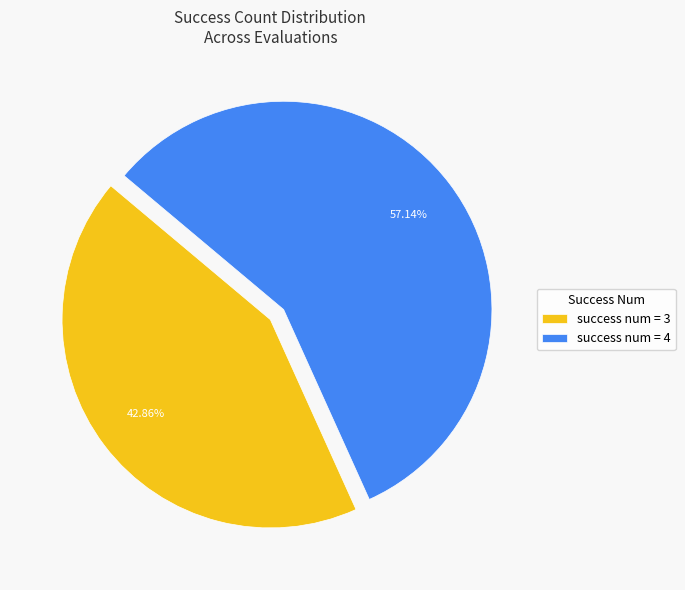

How many segments does this pie chart have?

2